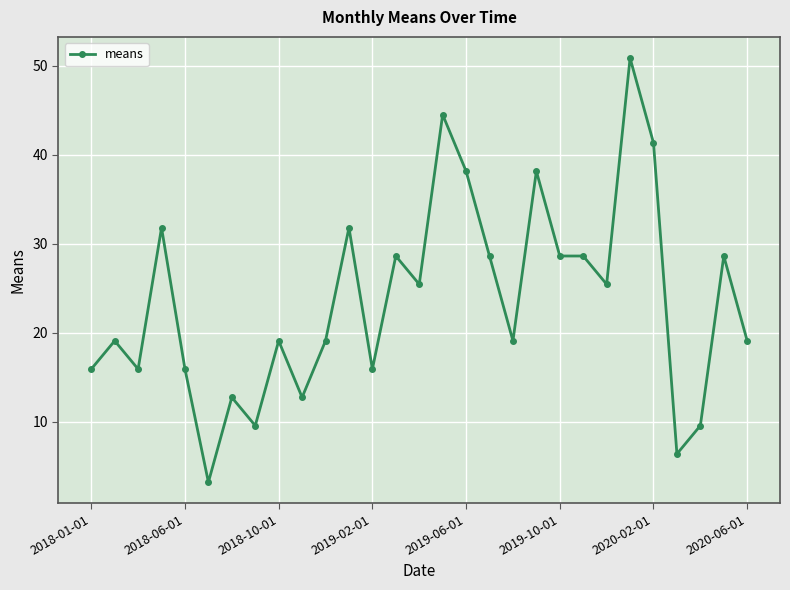

What is the difference between the maximum and minimum values?

47.7